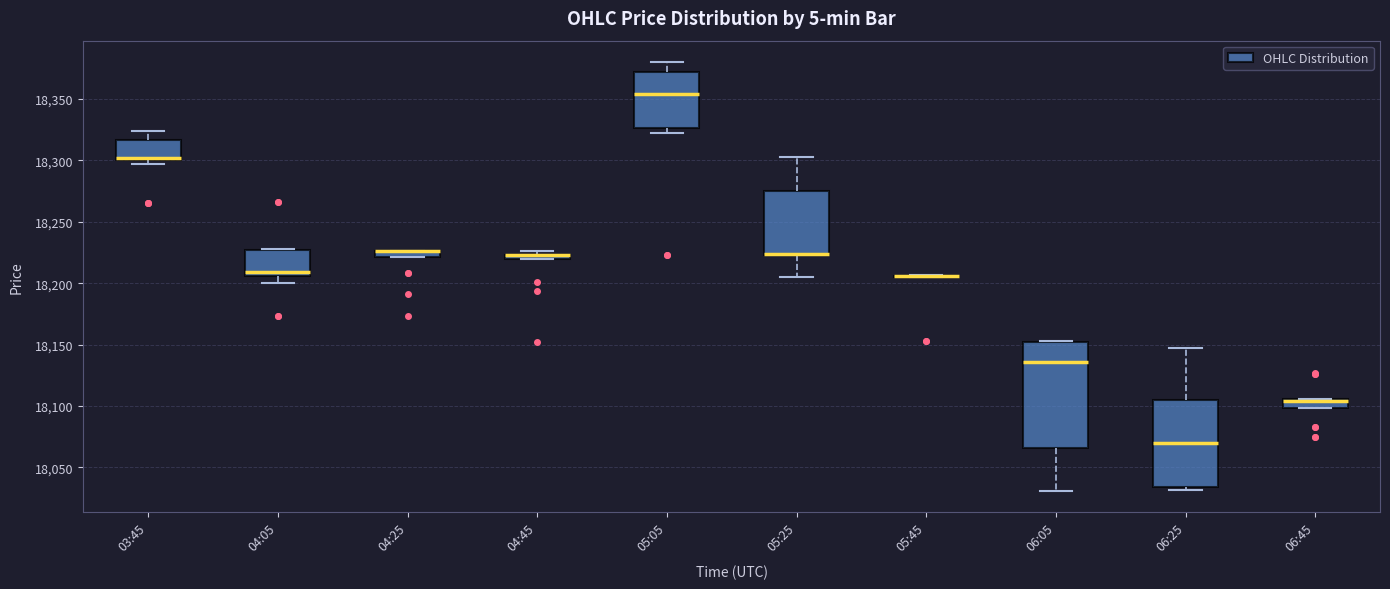

Where is the lower edge of the box for 05:05 on the y-axis? The values are not printed on the chart, so give them approximately, as read against the axis.

18325